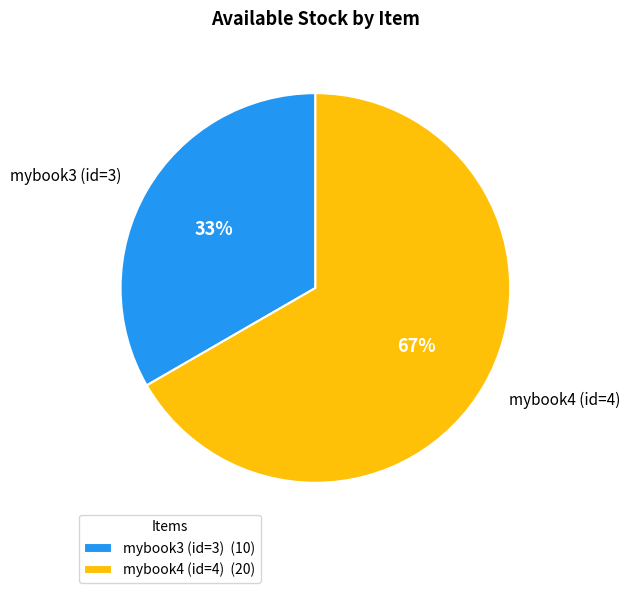

What percentage is the mybook4 (id=4) slice, to the nearest percent?

67%